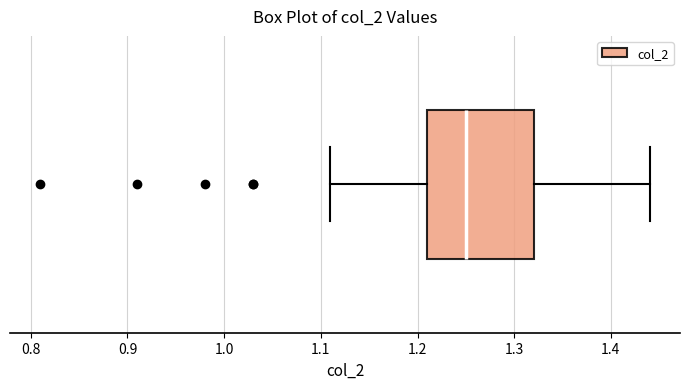

Read this box plot against the x-axis: the position of the median line, the range covered by the box, and the ends of both whiskers. The values are not printed on the chart, so give them approximately, as read against the axis.

median 1.25, box 1.21 to 1.32, whiskers 1.11 to 1.44